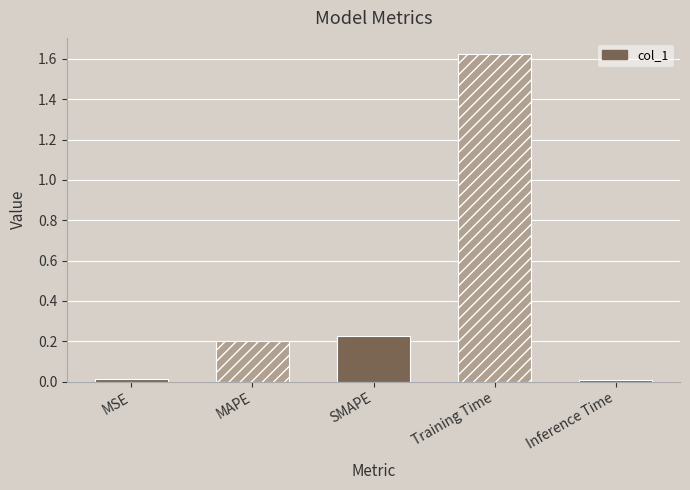

What is the sum of the values at Training Time and MSE?

1.6